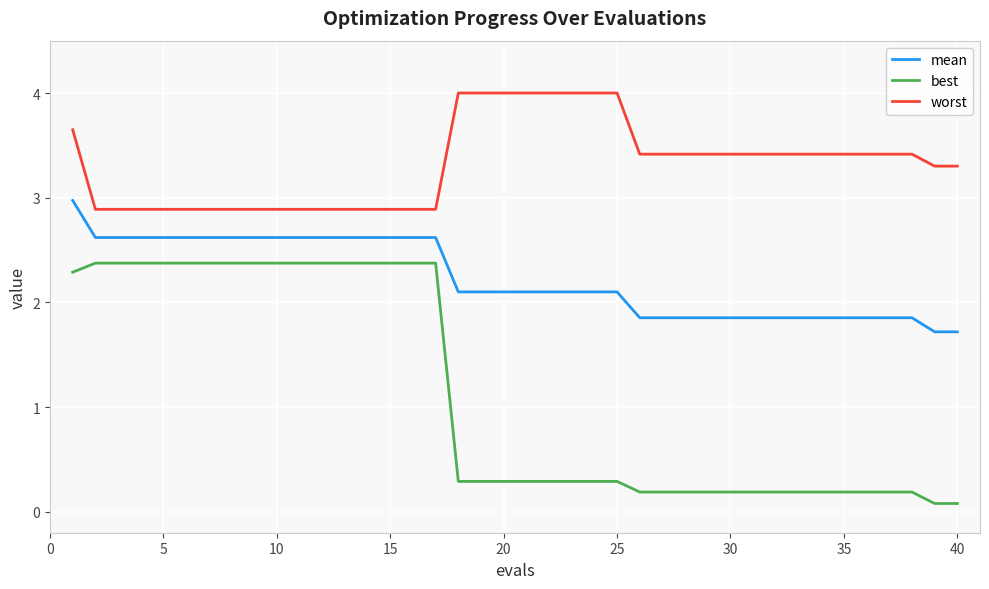

True or false: worst and best cross at least once.

False